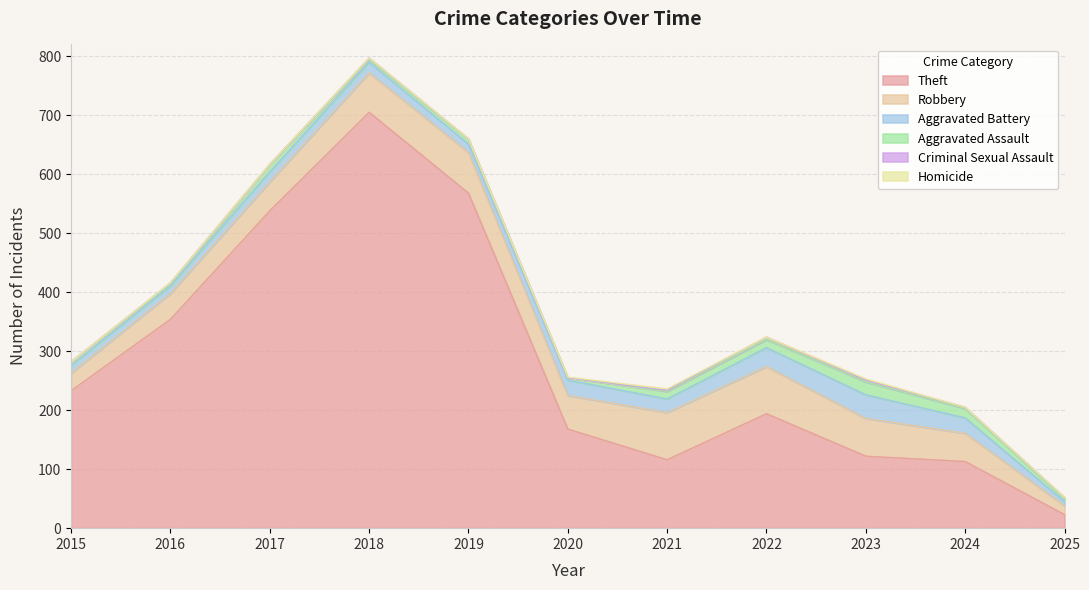

Reading left to right, list all the values displayed in this chart.

Theft: 233	354	538	705	568	168	116	194	122	113	23
Robbery: 30	44	49	67	69	57	80	80	64	48	15
Aggravated Battery: 13	13	17	18	14	26	23	32	40	26	7
Aggravated Assault: 6	3	12	5	8	4	13	14	22	16	5
Criminal Sexual Assault: 0	2	1	2	1	0	2	4	3	2	2
Homicide: 0	0	0	0	0	1	2	0	2	0	0